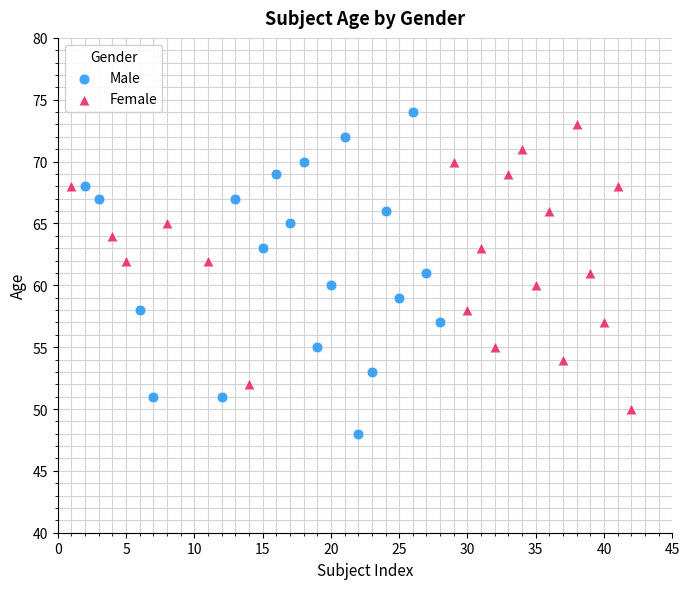

Which series contains the lowest Y value?

Male